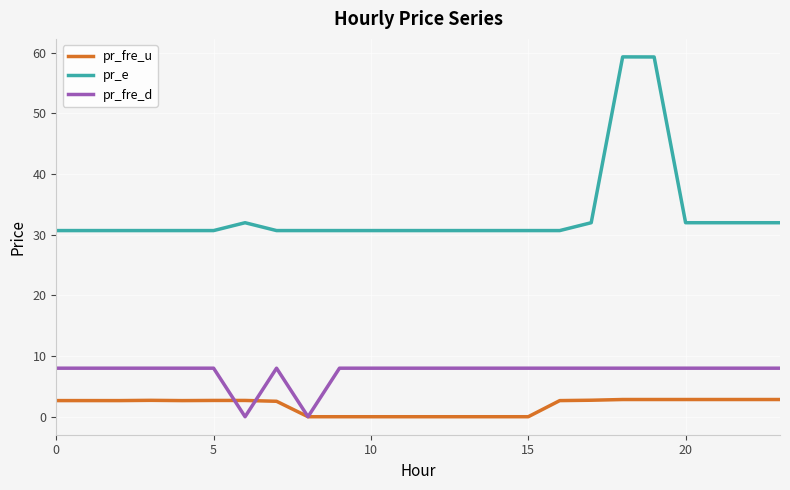

Does the chart display data point markers on the line(s)?

No